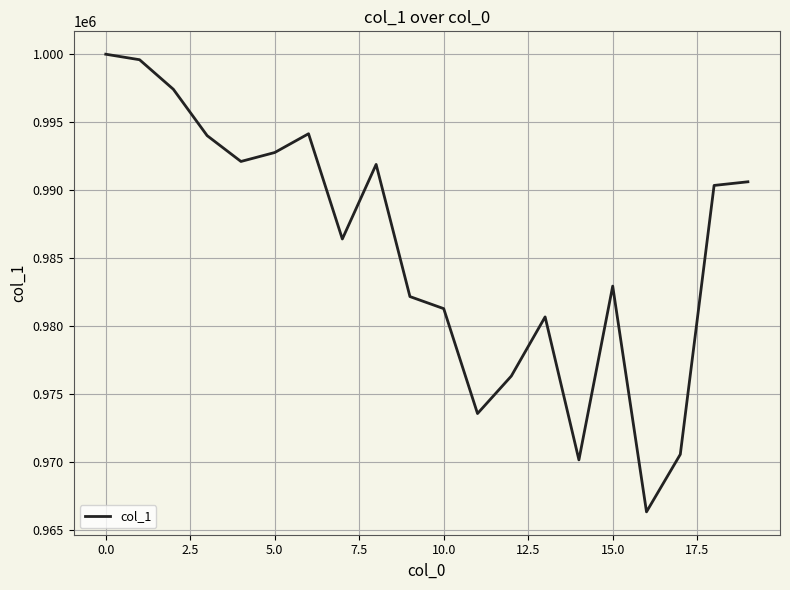

What is the greatest value displayed?

1000000.0